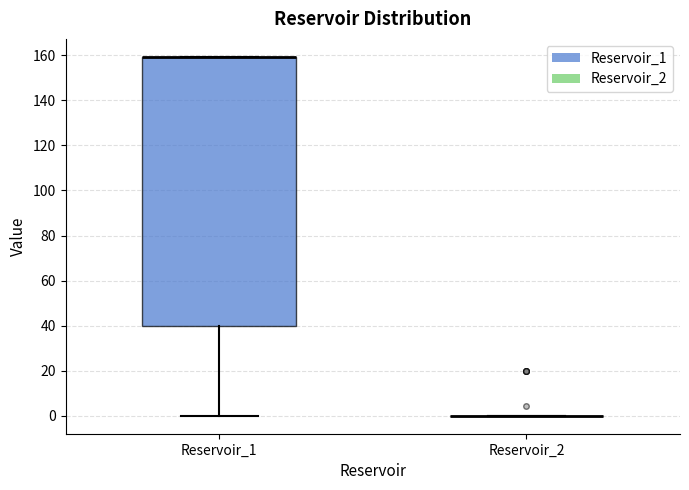

Which box is the tallest, from its lower edge to its upper edge?

Reservoir_1